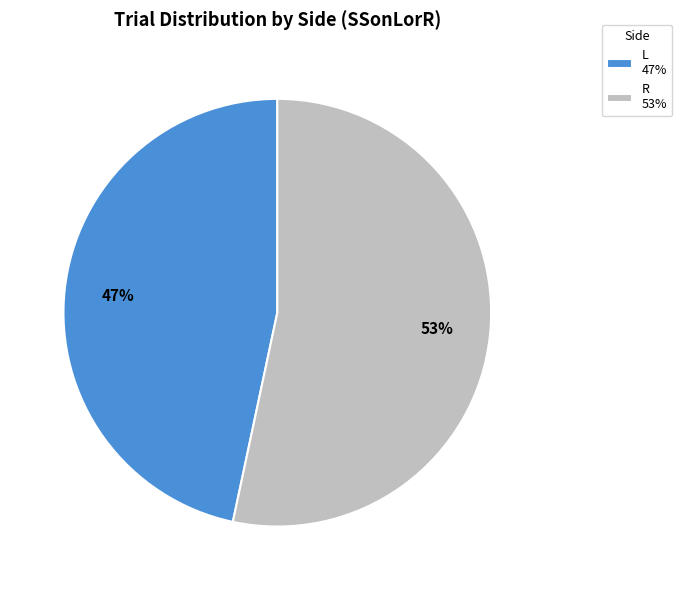

Do R 53% and L 47% together represent more than half of the pie?

Yes